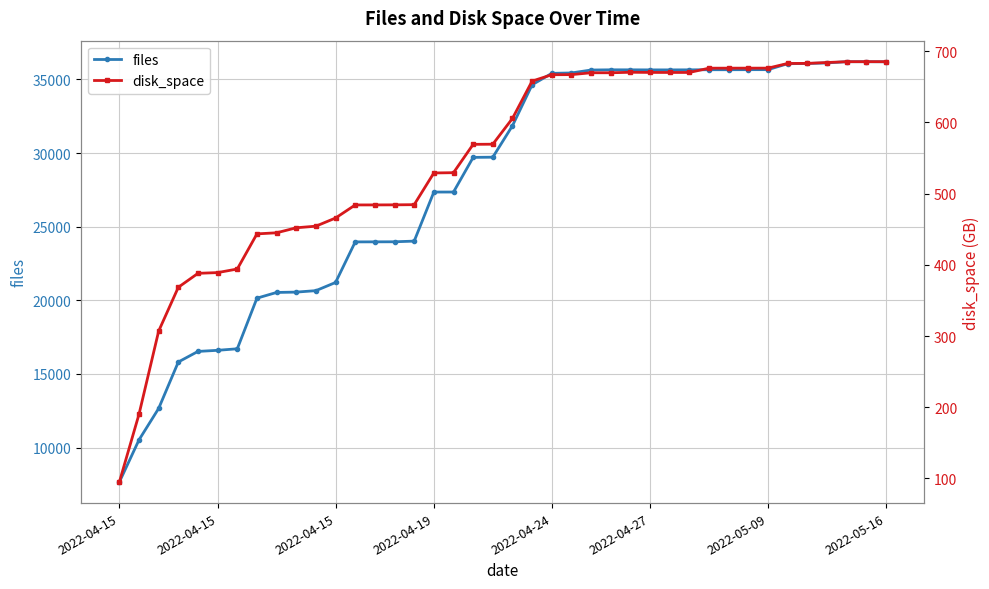

True or false: files and disk_space intersect in this chart.

False